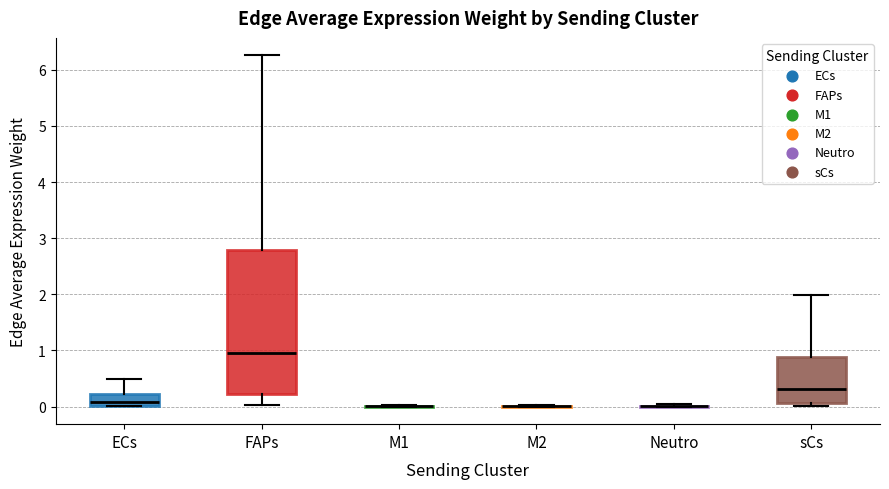

Where does the upper whisker of the box for ECs end on the y-axis? The values are not printed on the chart, so give them approximately, as read against the axis.

0.5